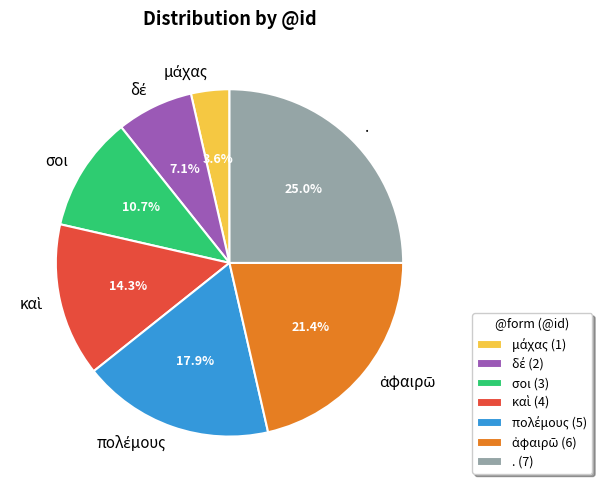

Is there a majority slice in this chart?

No